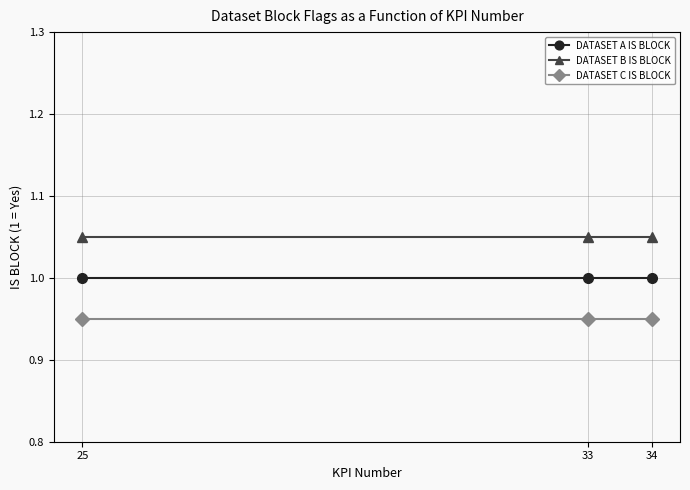

What is the value of the DATASET A IS BLOCK point at the 2nd from the left?

1.0